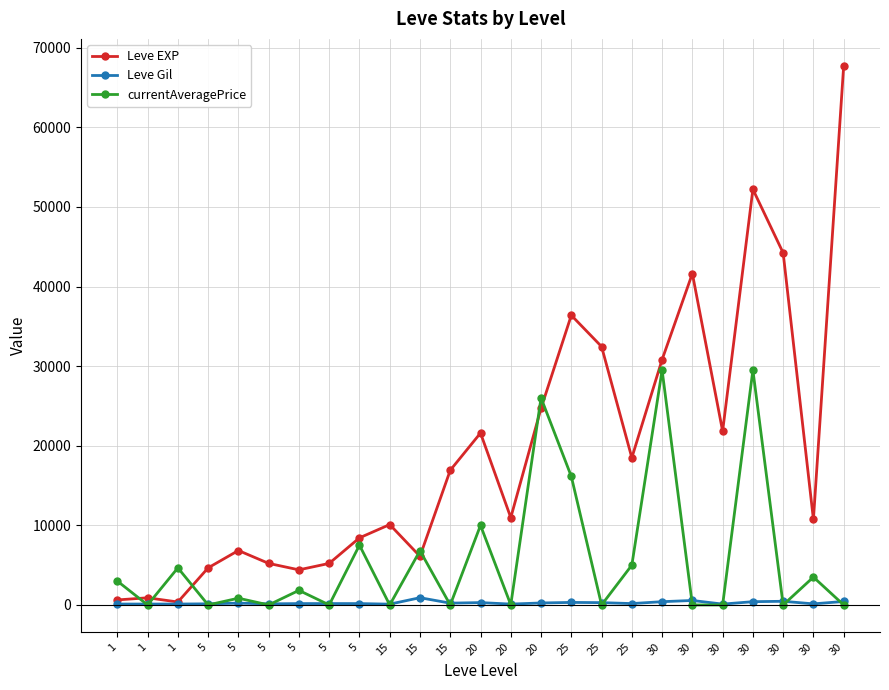

The Leve EXP series shows 67313 at 30. True or false?

False